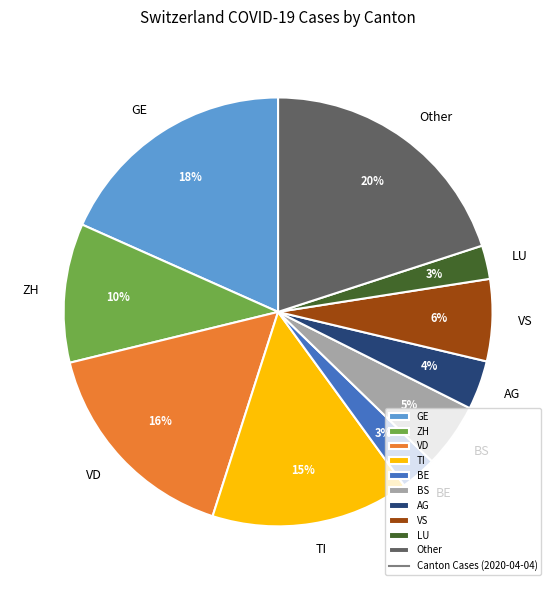

Does any single category account for the majority?

No